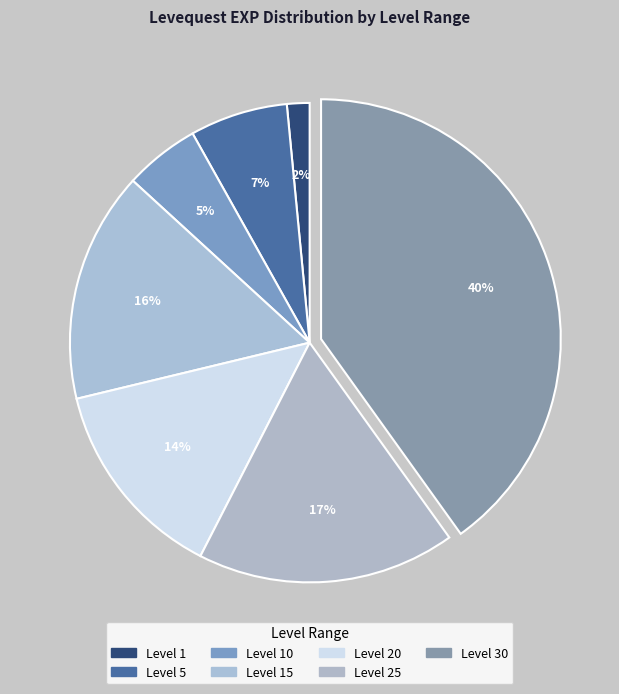

How many slices are in this pie chart?

7